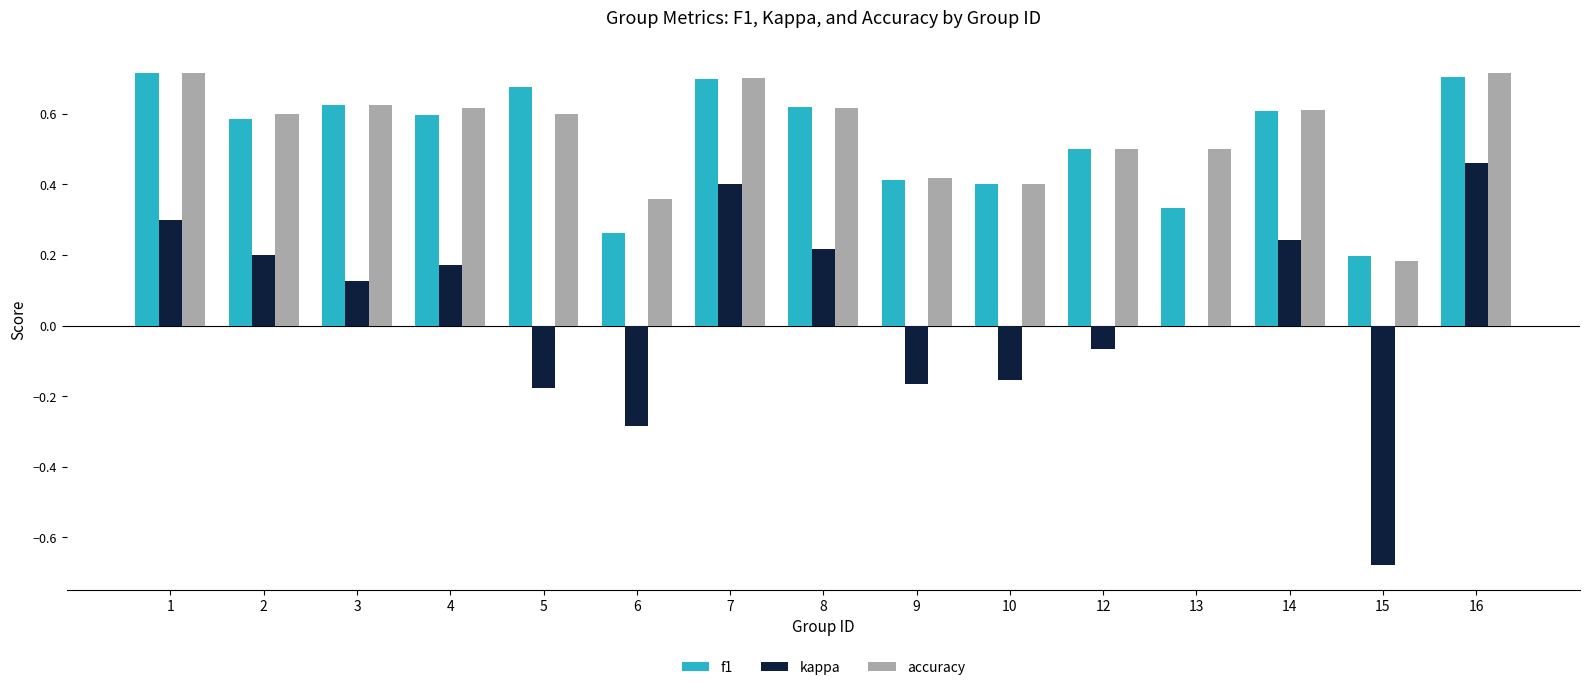

Between 13 and 16, which series saw the biggest shift?

kappa